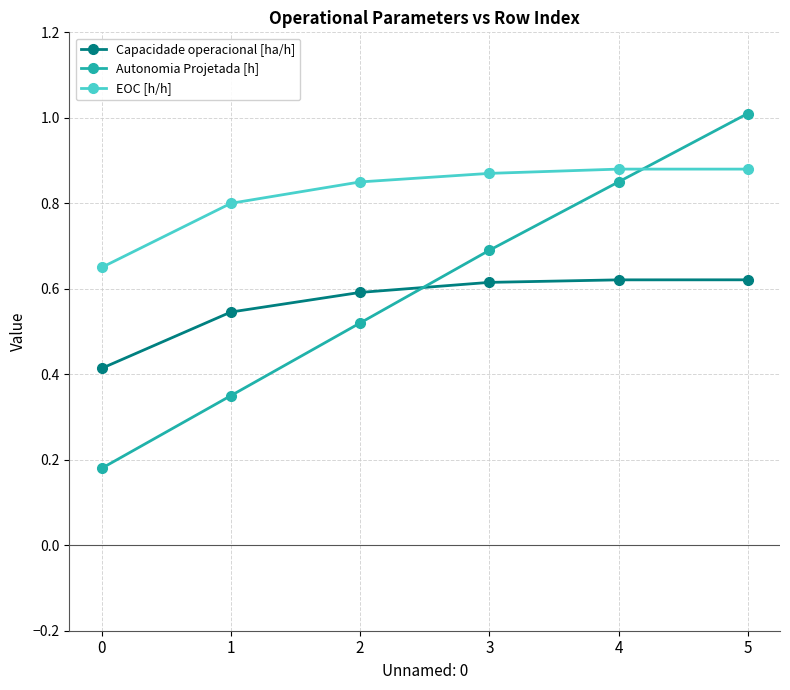

Is it true that Autonomia Projetada [h] equals 0.9 at 2?

False